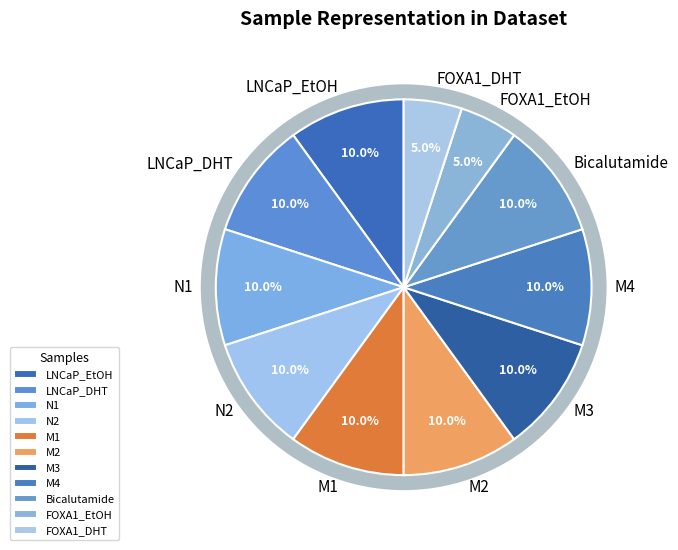

Which category has the smallest portion of the pie?

FOXA1_EtOH